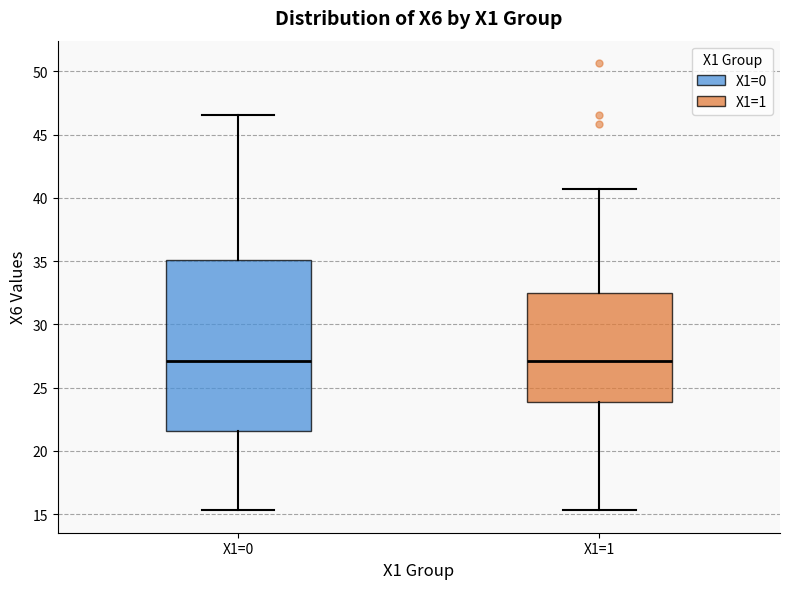

Where is the lower edge of the box for X1=0 on the y-axis? The values are not printed on the chart, so give them approximately, as read against the axis.

21.5